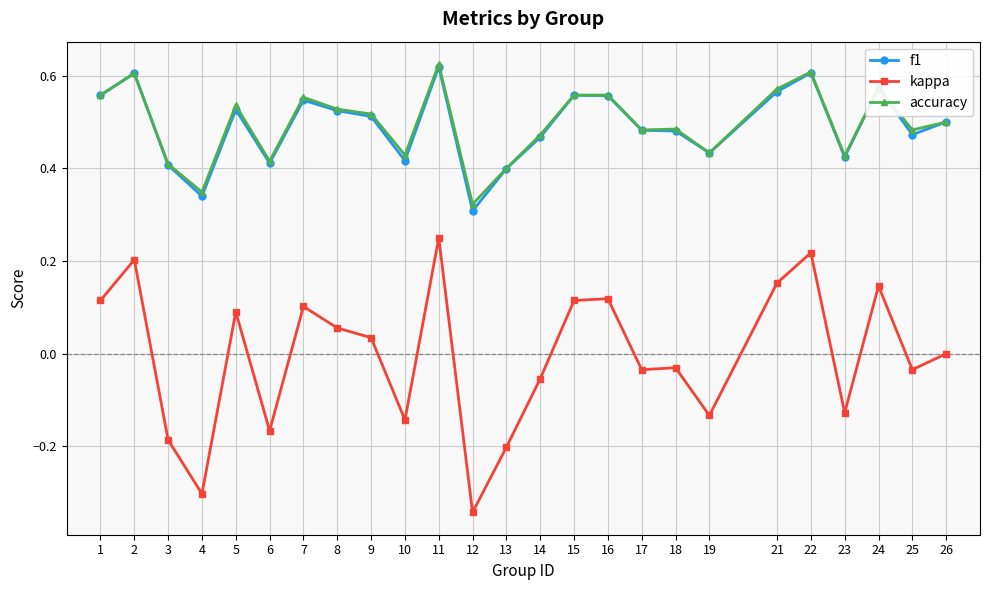

At which label does accuracy reach its minimum?

12